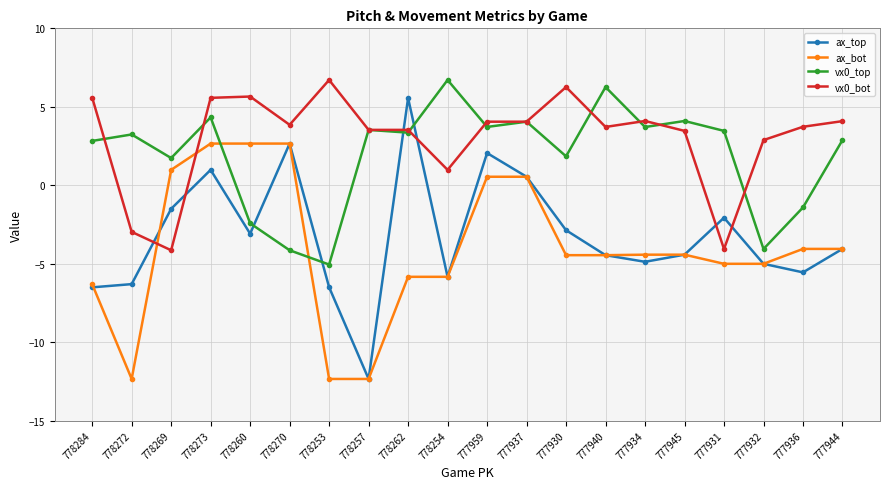

What is the highest value of the vx0_bot series?

6.7